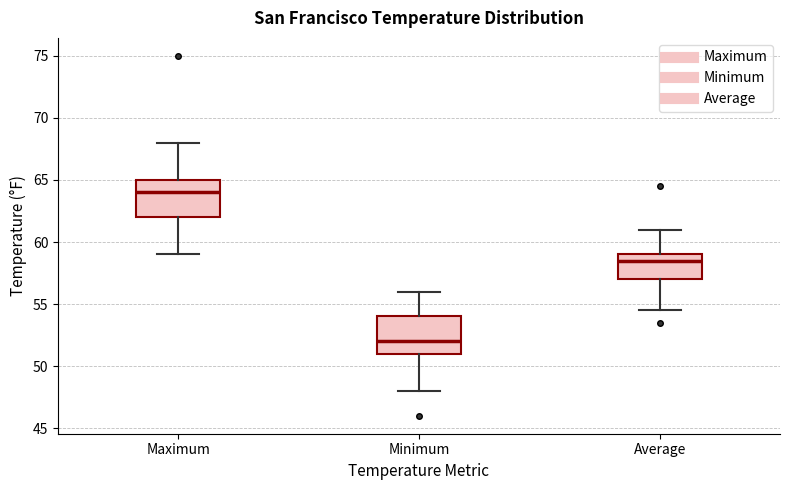

Where does the lower whisker of the box for Maximum end on the y-axis? The values are not printed on the chart, so give them approximately, as read against the axis.

59.0